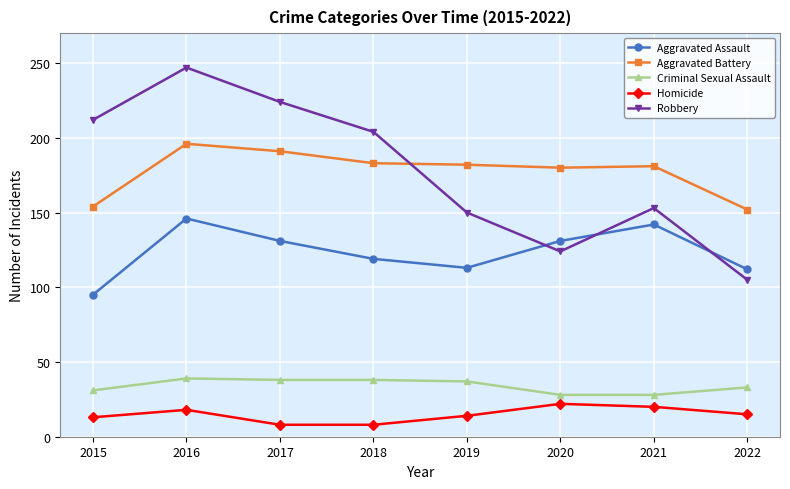

True or false: Aggravated Battery has a value of 273 at 2022.

False